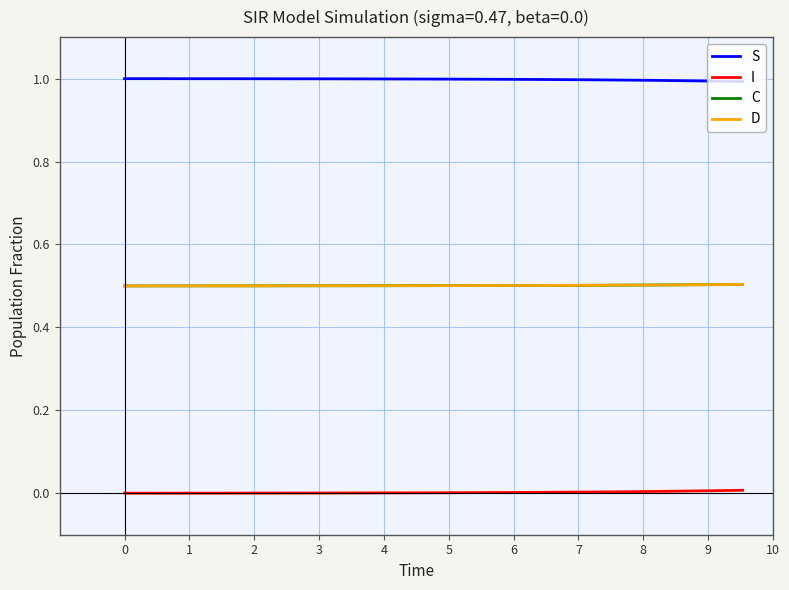

True or false: C and I cross at least once.

False